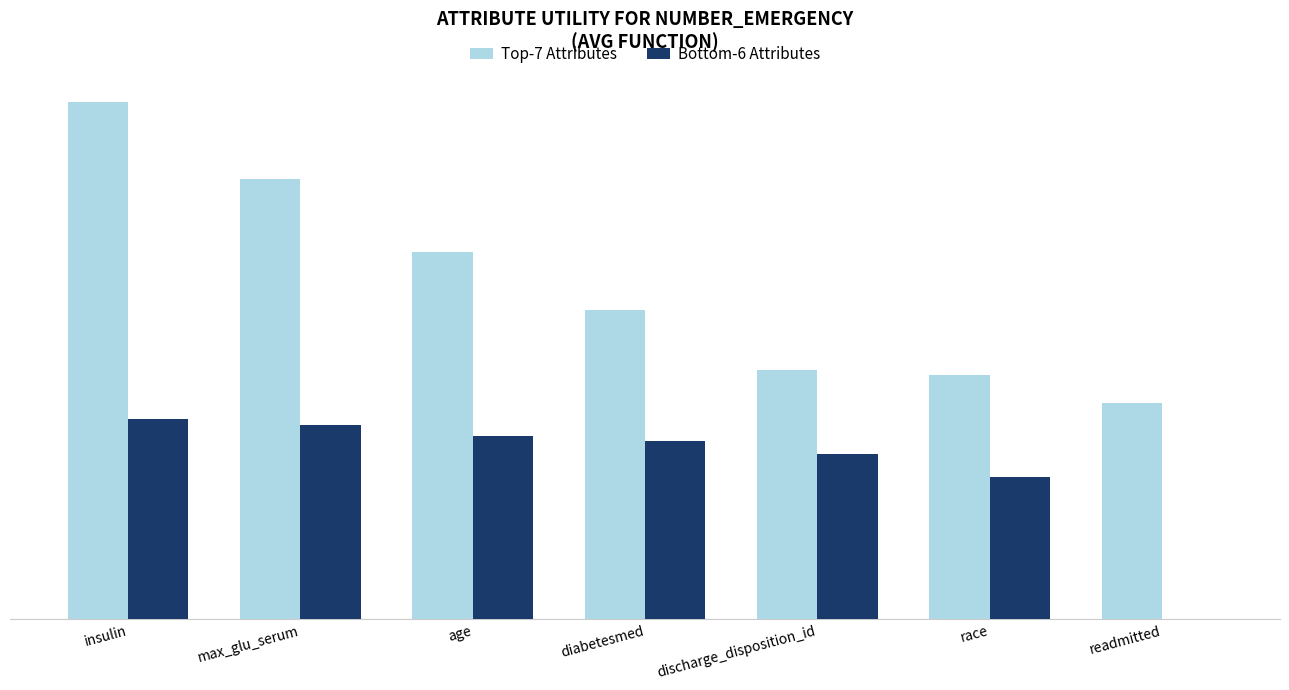

Are the bars grouped side by side (vs. stacked)?

Yes